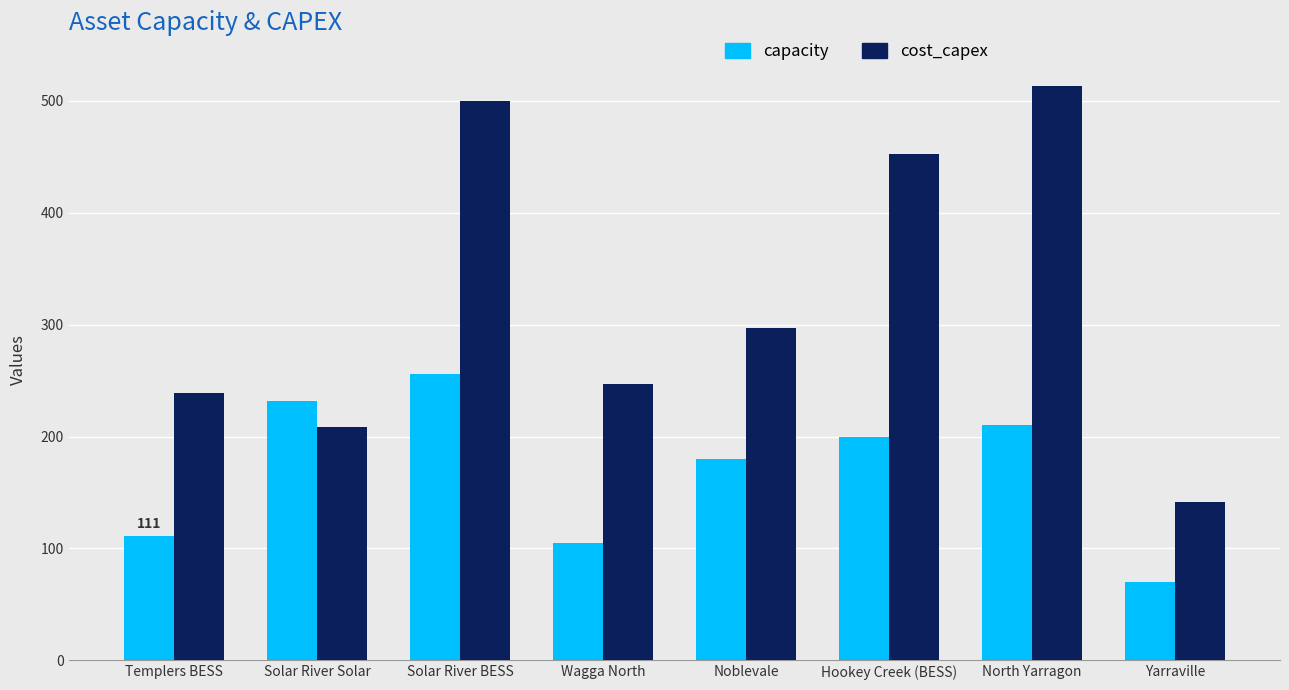

What is the total value across all series at Noblevale?

476.6